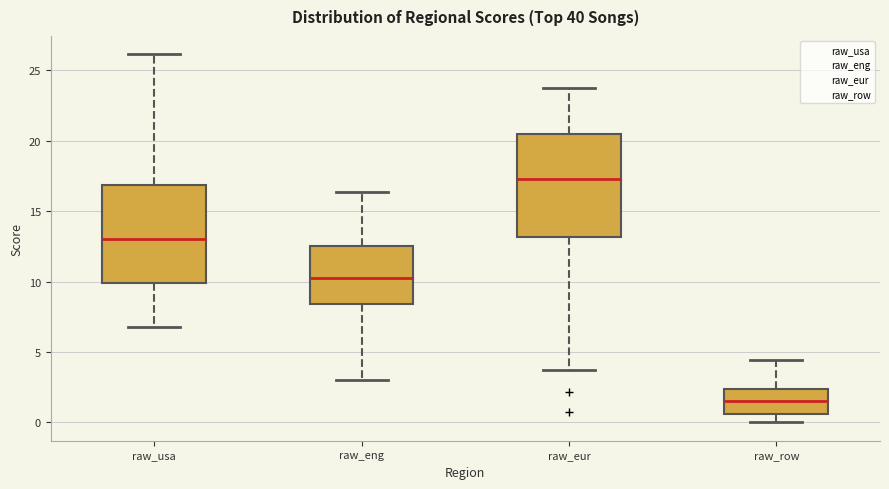

Reading left to right, read every box against the y-axis: the position of its median line, the range the box covers, and the ends of its whiskers. The values are not printed on the chart, so give them approximately, as read against the axis.

raw_usa: median 13.0, box 10.0 to 17.0, whiskers 7.0 to 26.0
raw_eng: median 10.5, box 8.5 to 12.5, whiskers 3.0 to 16.5
raw_eur: median 17.5, box 13.0 to 20.5, whiskers 3.5 to 23.5
raw_row: median 1.5, box 0.5 to 2.5, whiskers 0.0 to 4.5